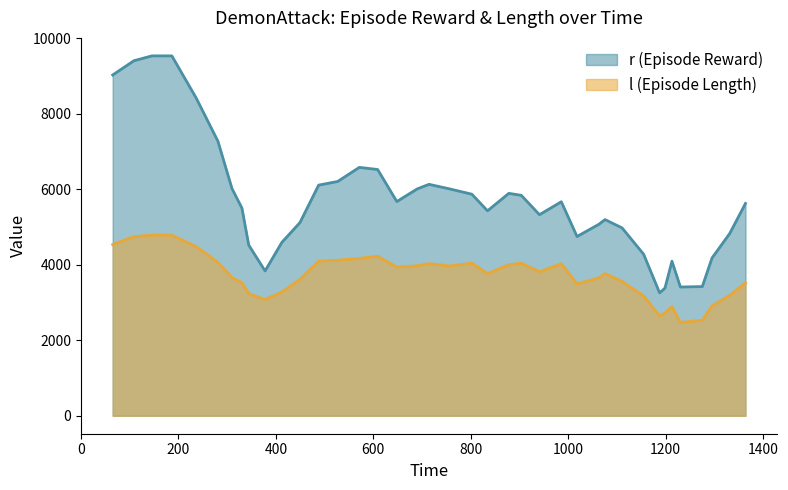

What is the difference between the maximum and minimum values in the r (Episode Reward) series?

6275.8